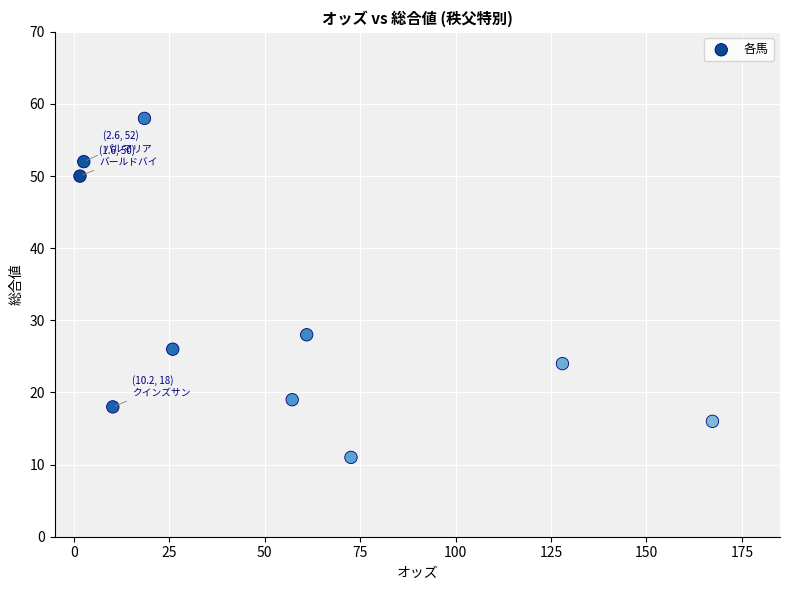

What Y value in the scatter plot is closest to 34?

28